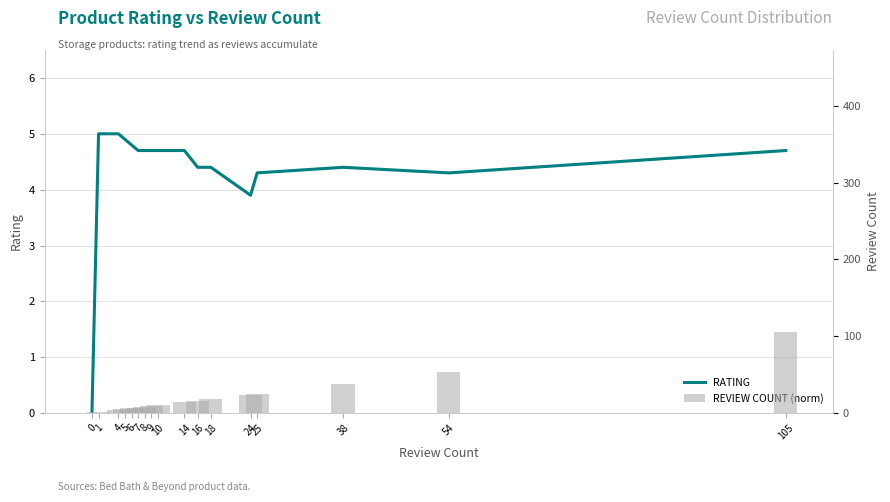

Where is RATING nearest to the value 2?

24